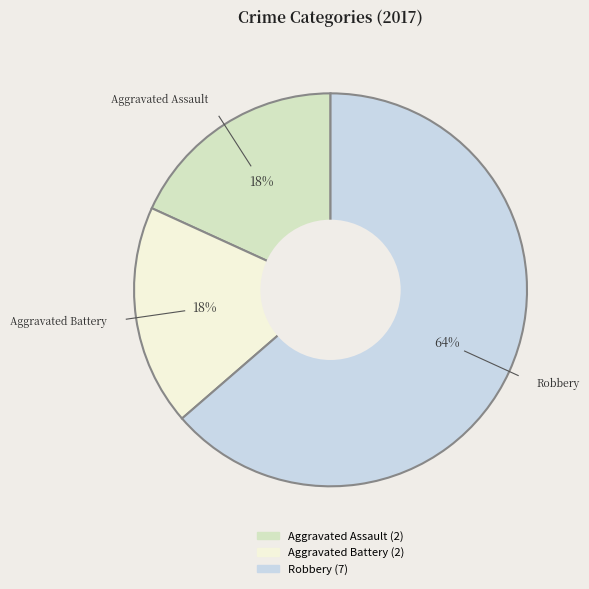

Which has a higher value, Robbery or Aggravated Assault?

Robbery